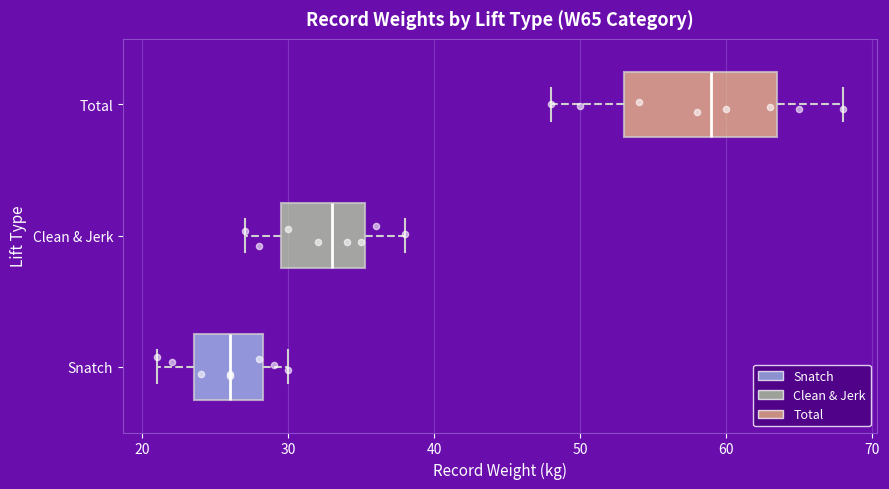

Comparing the boxes themselves (not the whiskers), which one is the widest?

Total